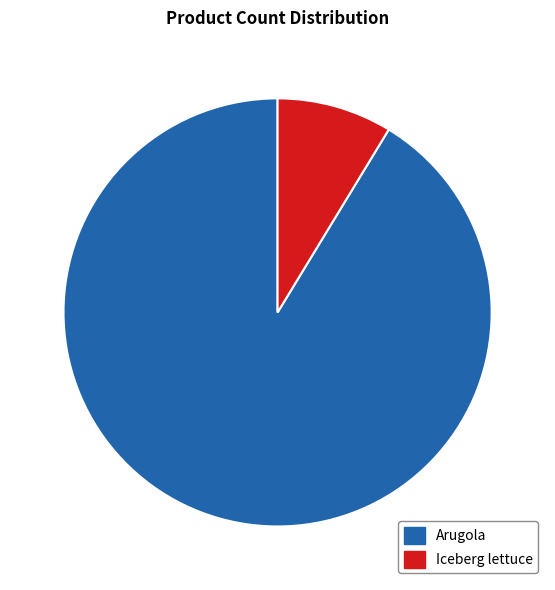

Which has a higher value, Iceberg lettuce or Arugola?

Arugola